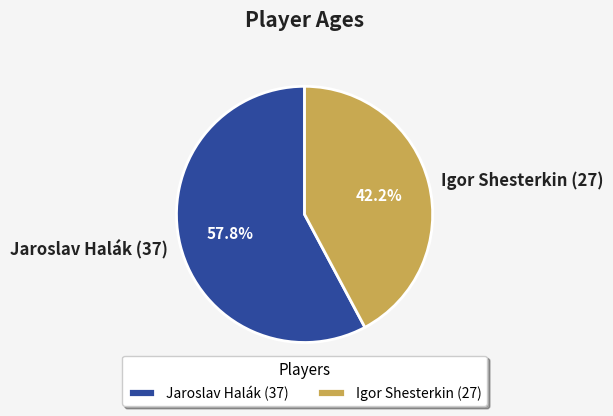

The Igor Shesterkin (27) slice represents 42% of the pie. True or false?

True